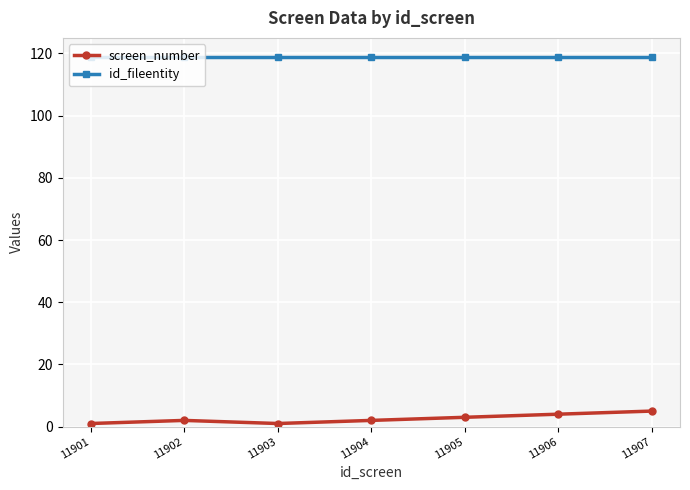

What is the total value across all series at 11906?

123